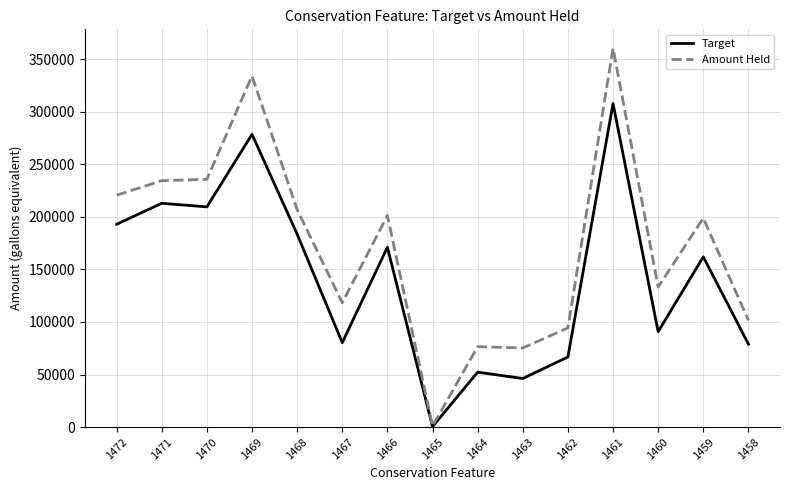

What are all the series names shown in the legend?

Target, Amount Held